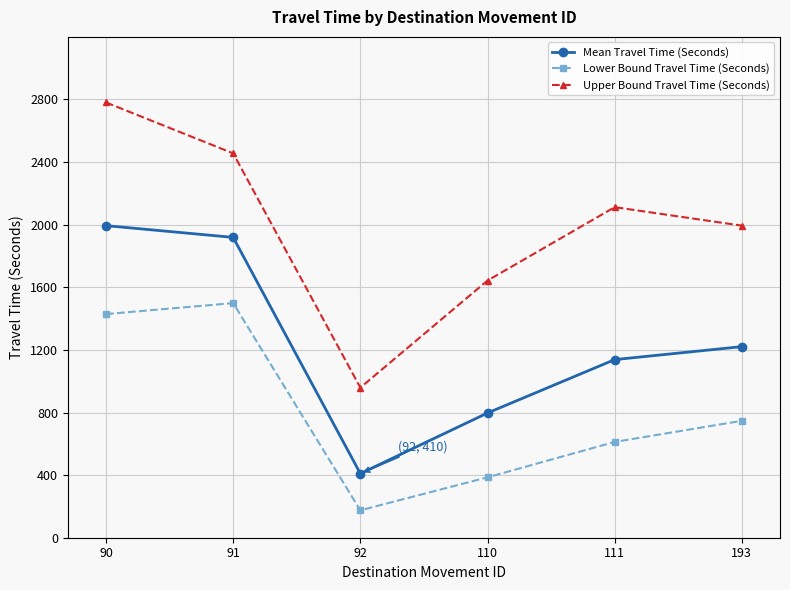

Reading left to right, extract all data points from this chart.

Mean Travel Time (Seconds): 1994	1919	410	797	1138	1221
Lower Bound Travel Time (Seconds): 1429	1499	175	386	612	747
Upper Bound Travel Time (Seconds): 2781	2456	959	1643	2112	1994